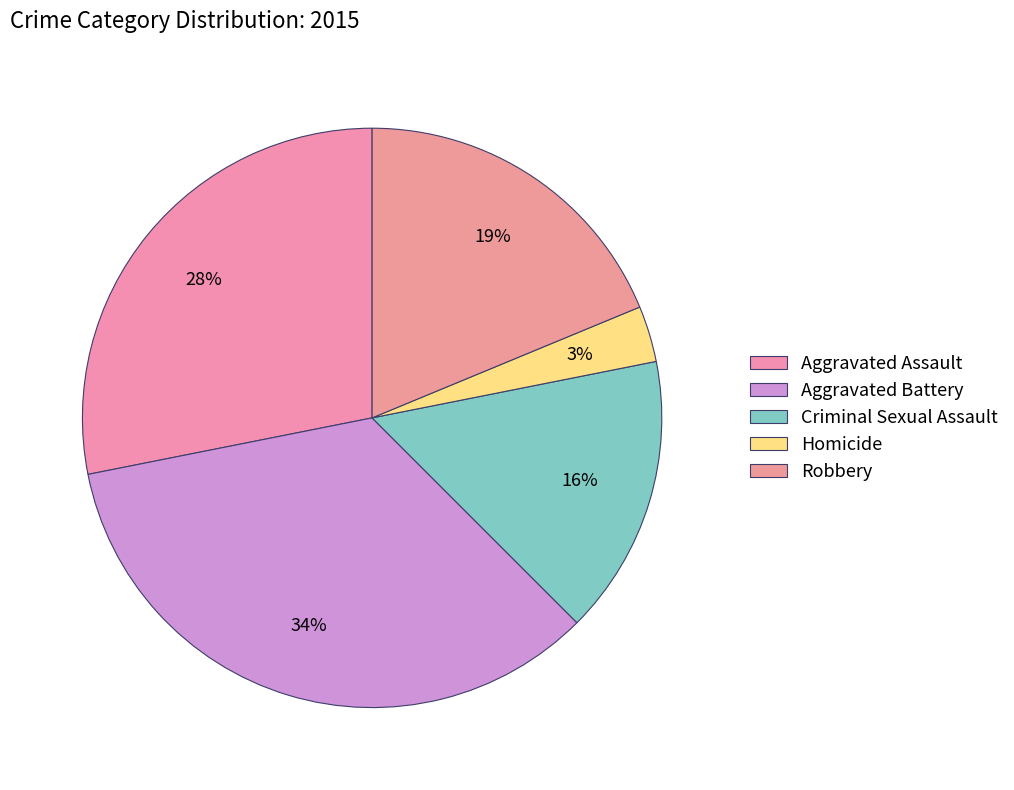

What is the smallest slice in the pie chart?

Homicide